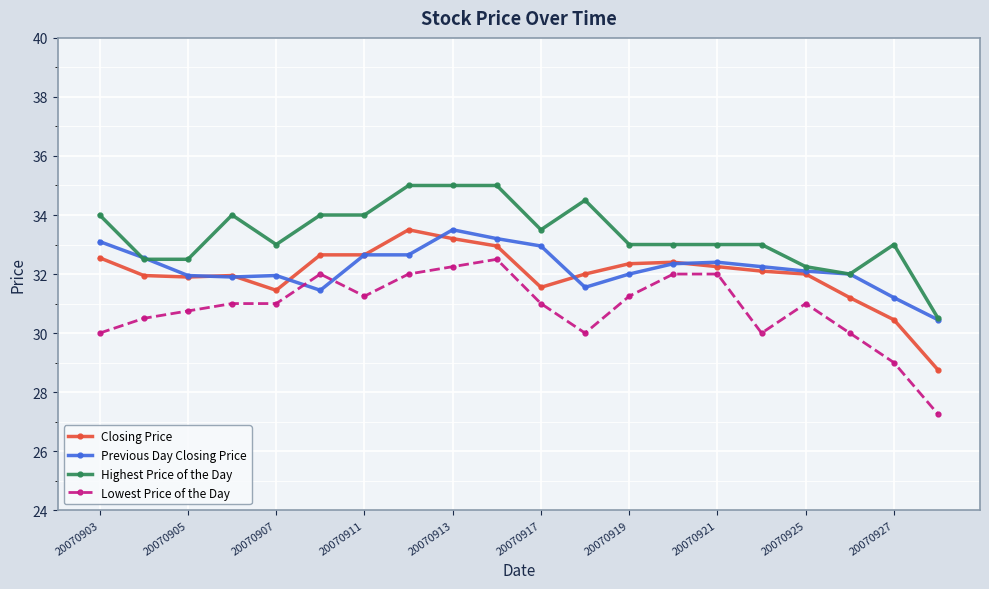

Which series has the largest total across all categories?

Highest Price of the Day